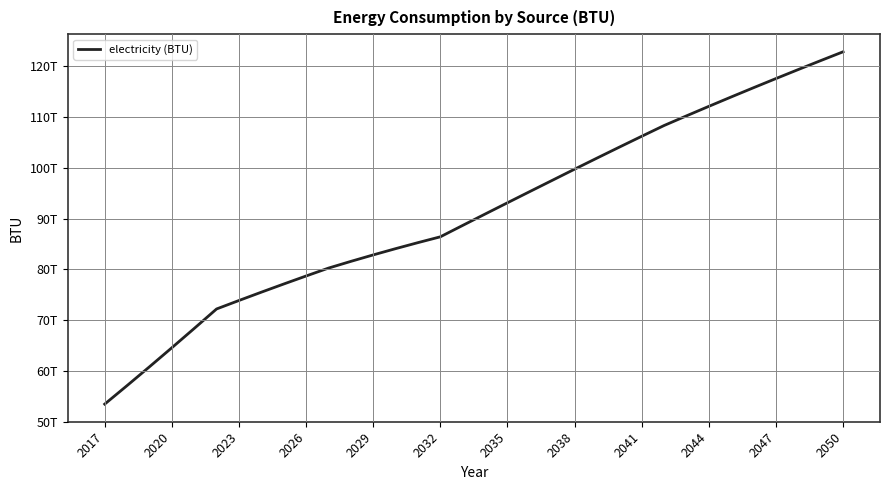

Is this an area chart (filled region under the line)?

No